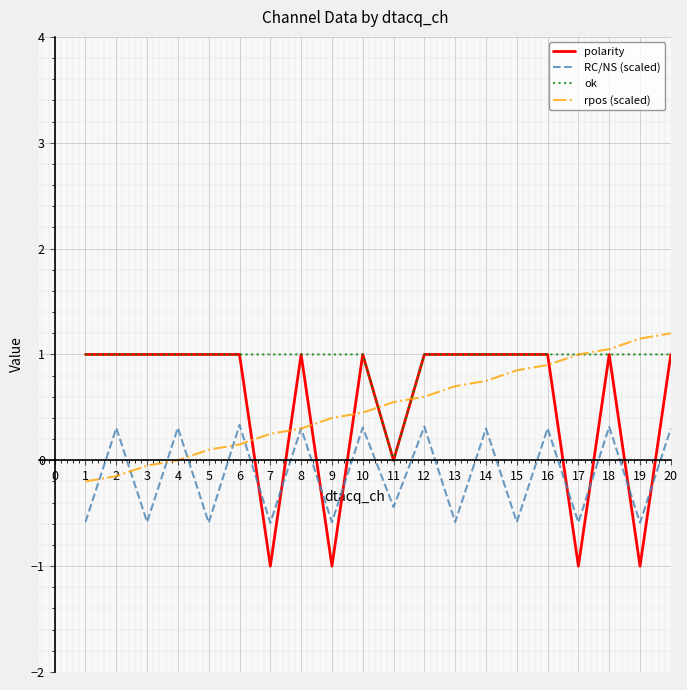

Rank the categories by rpos (scaled) value from highest to lowest.

20, 19, 18, 17, 16, 15, 14, 13, 12, 11, 10, 9, 8, 7, 6, 5, 4, 3, 2, 1